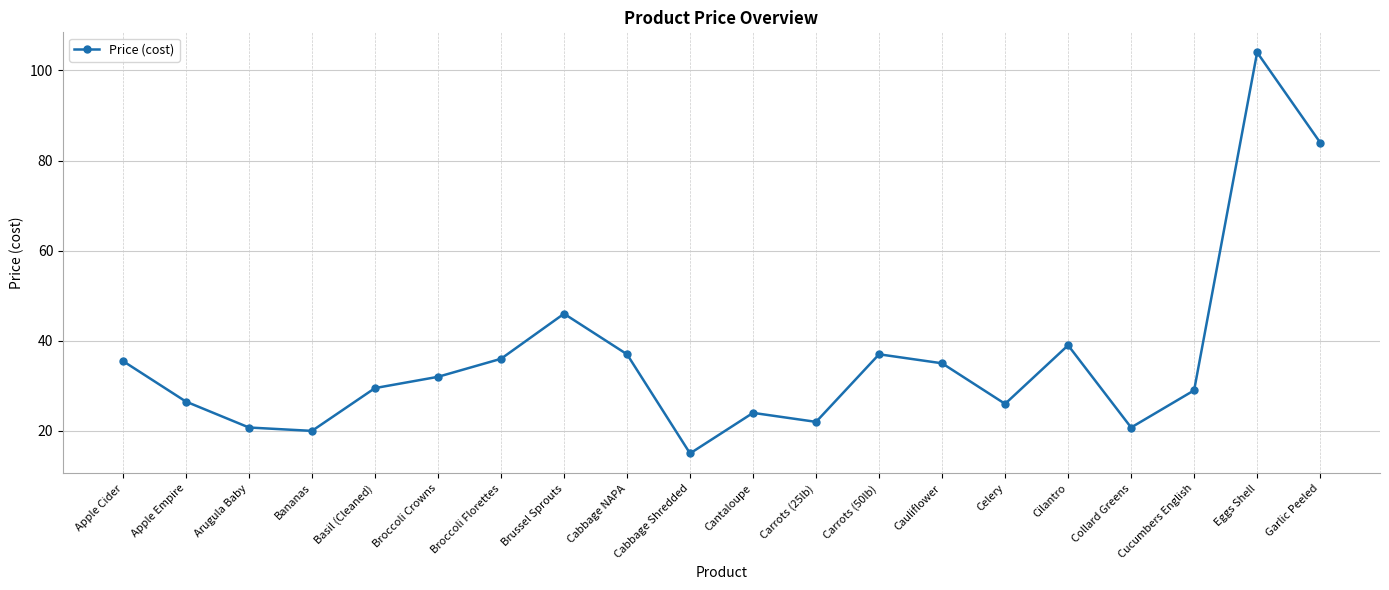

Reading left to right, transcribe all the data shown in this chart.

35.5	26.5	20.8	20.0	29.5	32.0	36.0	46.0	37.0	15.0	24.0	22.0	37.0	35.0	26.0	39.0	20.8	29.0	104.0	84.0